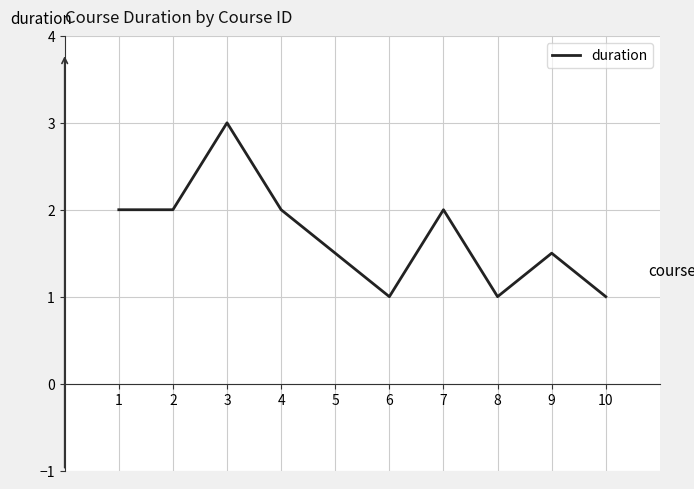

Which has a higher value, 7 or 6?

7